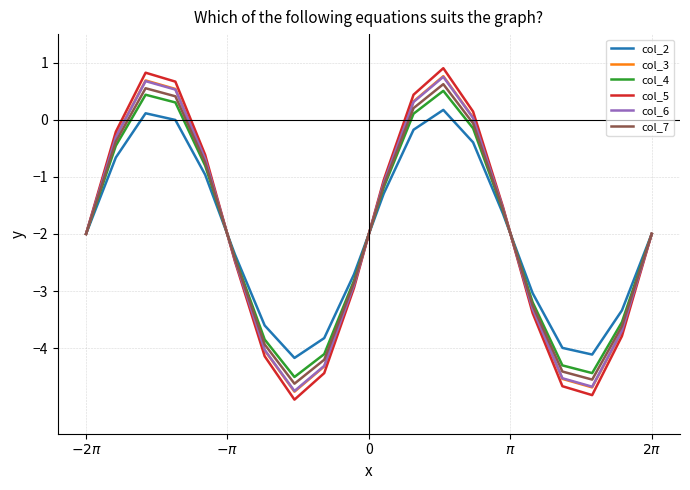

What is the minimum value for col_2?

-4.2